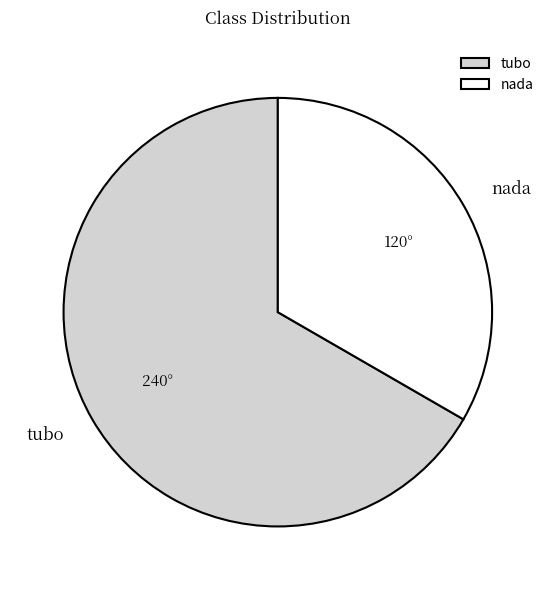

How many slices are in this pie chart?

2